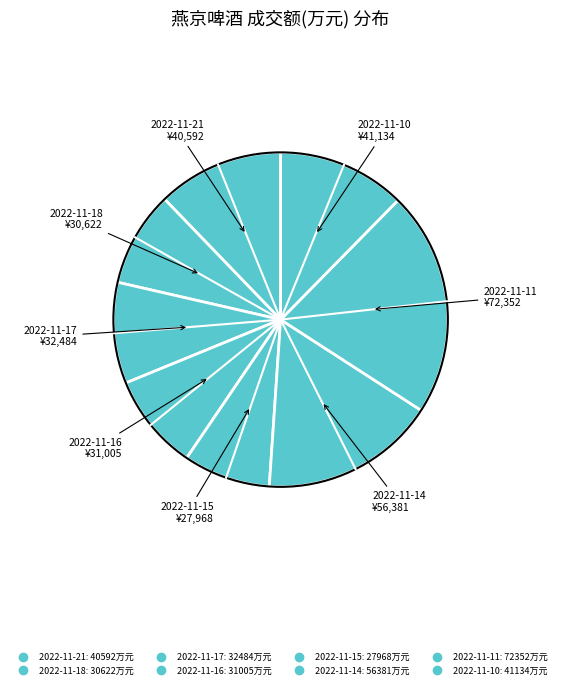

The 2022-11-21 slice represents 12% of the pie. True or false?

True